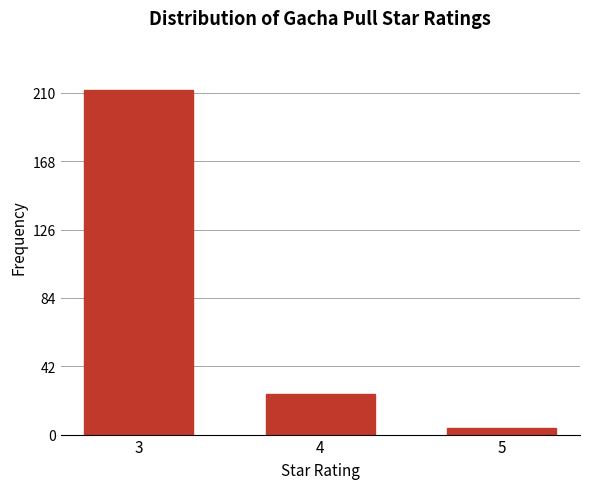

Reading left to right, transcribe all the data shown in this chart.

3=212	4=25	5=4